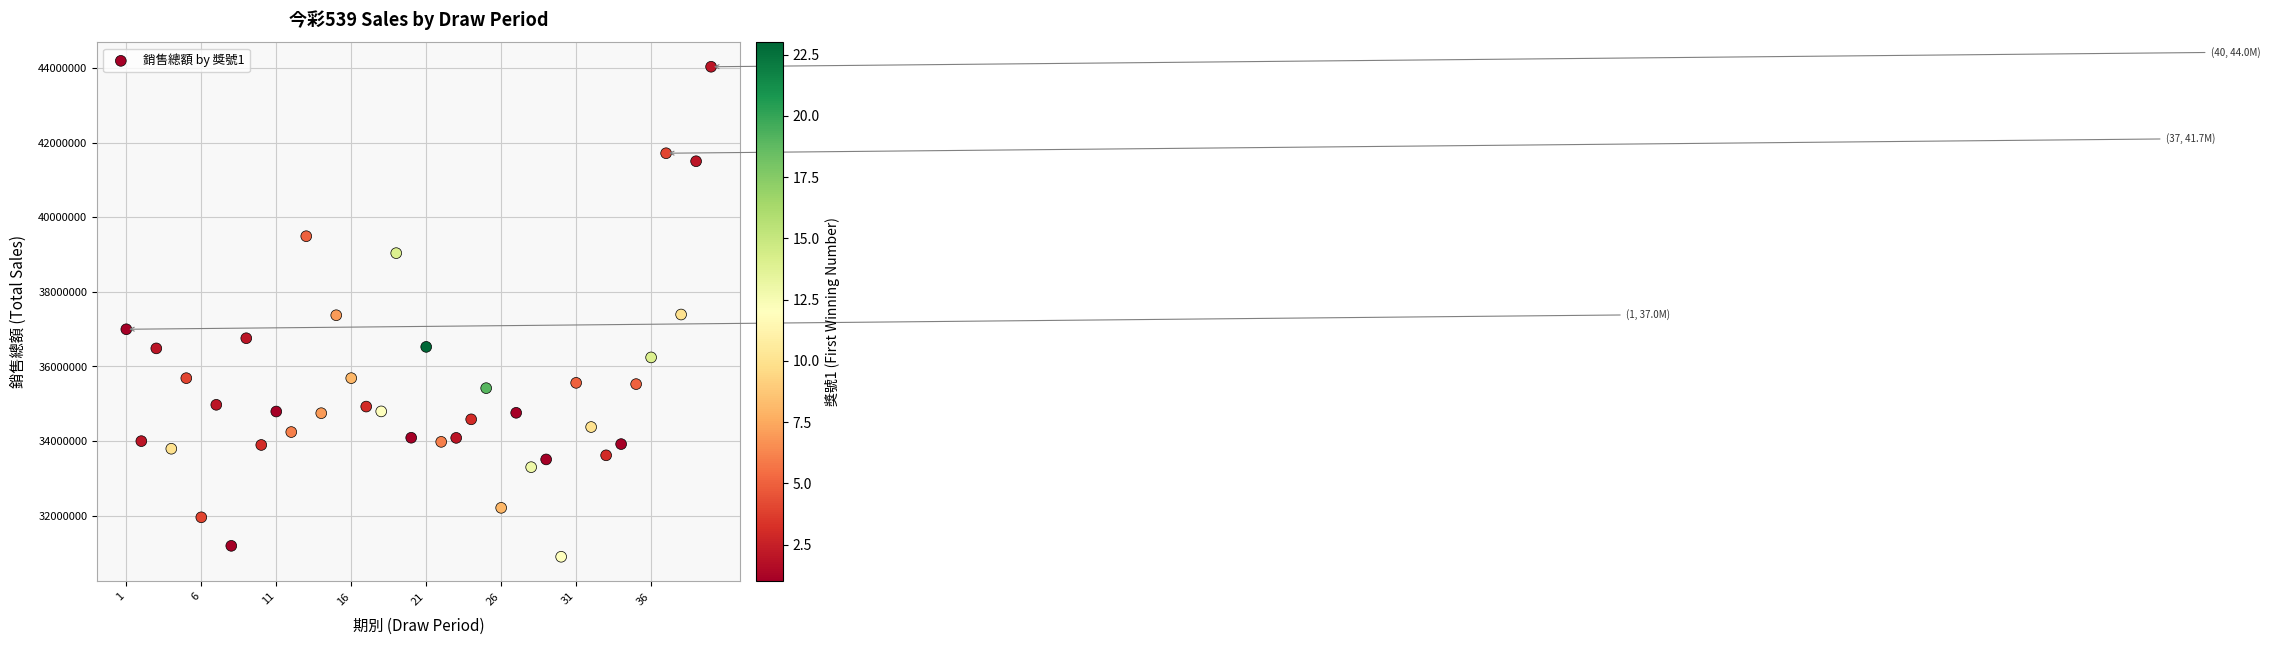

What is the range of X values (max minus min)?

39